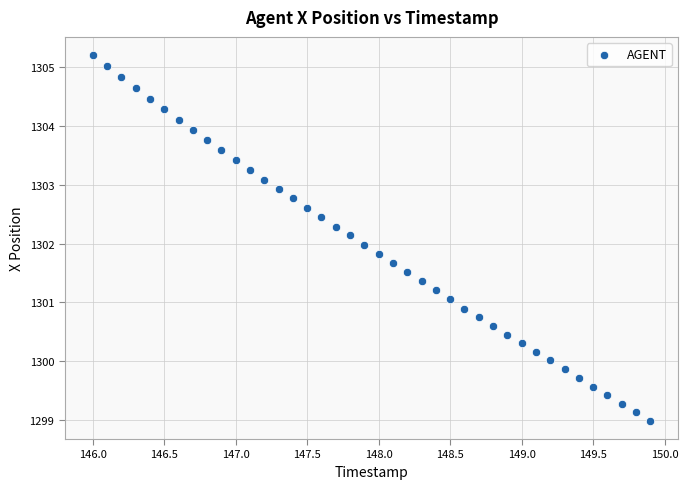

What is the range of Y values (max minus min)?

6.2